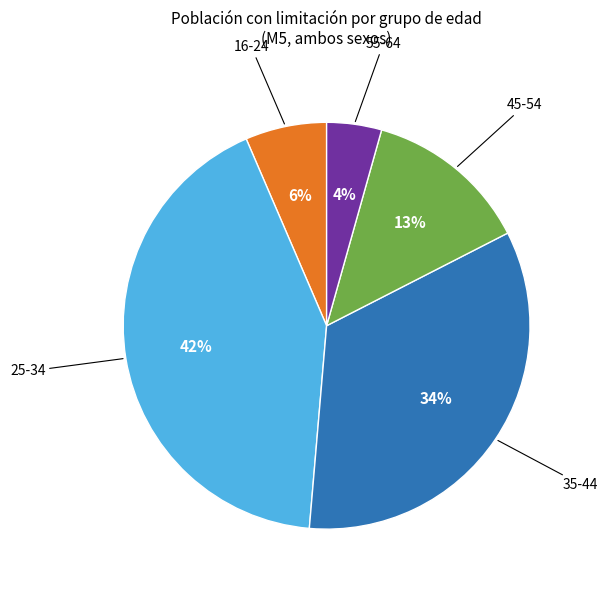

Is there any slice that represents more than half of the pie?

No